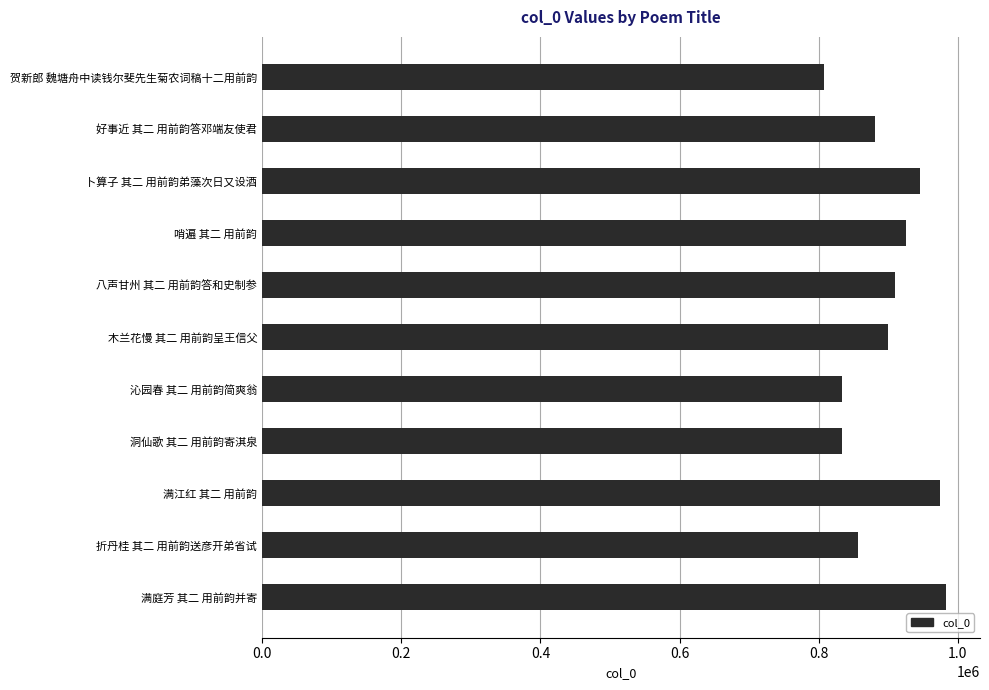

What is the label of the 6th bar from the top?

木兰花慢 其二 用前韵呈王信父